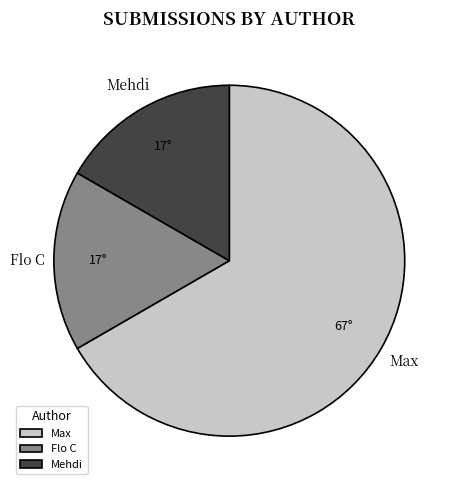

Approximately how many times larger is the value at Flo C compared to Mehdi?

1.0